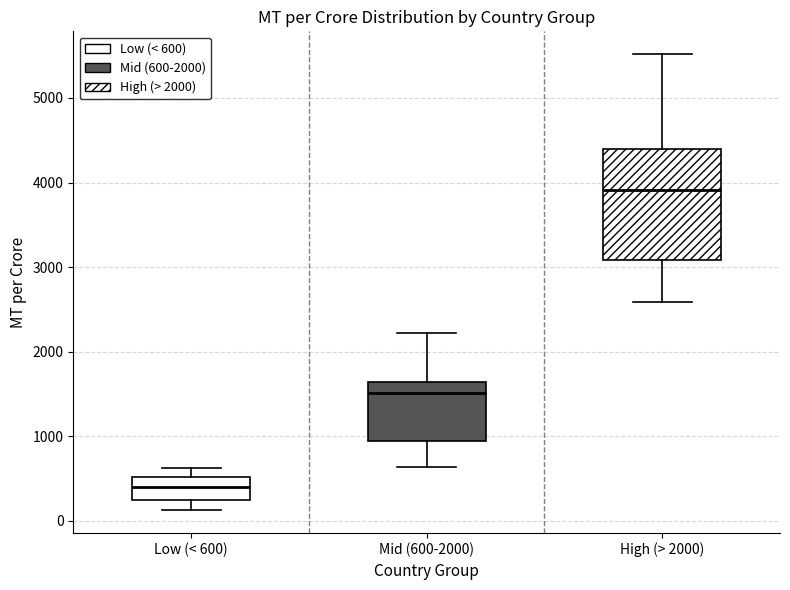

Where is the lower edge of the box for Mid (600-2000) on the y-axis? The values are not printed on the chart, so give them approximately, as read against the axis.

1000